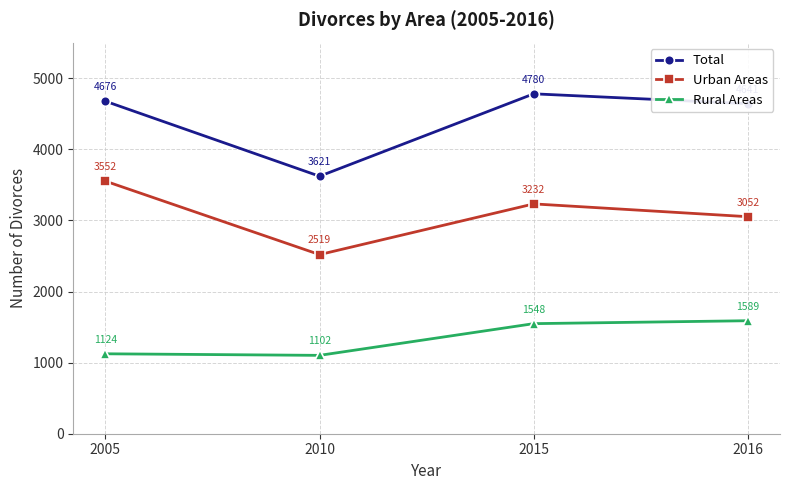

How many lines are shown in the chart?

3